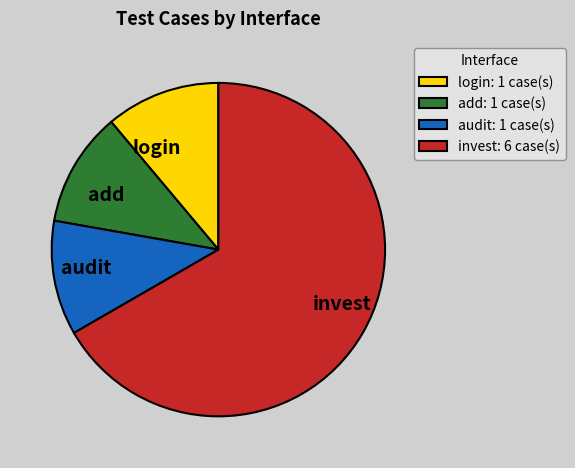

What is the ratio of the value at add to the value at audit?

1.0